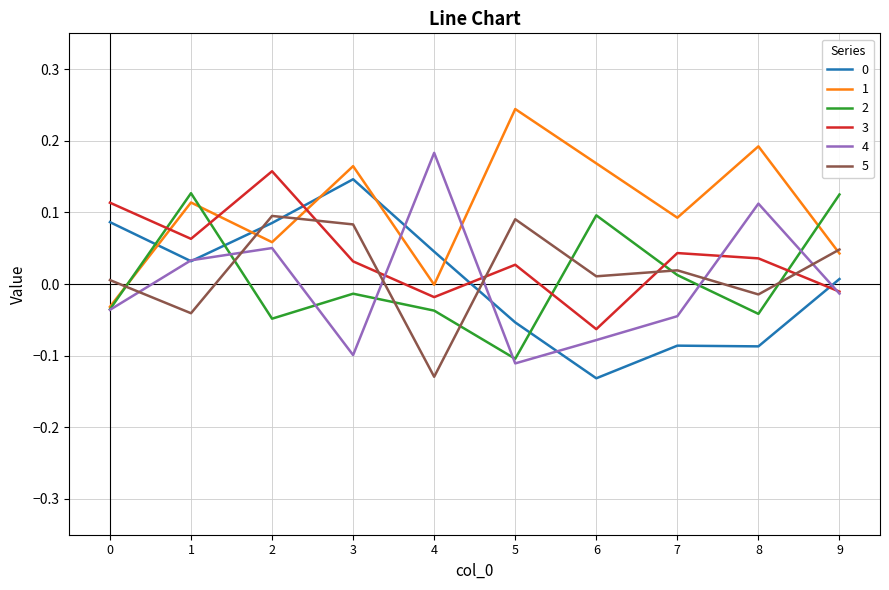

Does the chart have visible grid lines?

Yes